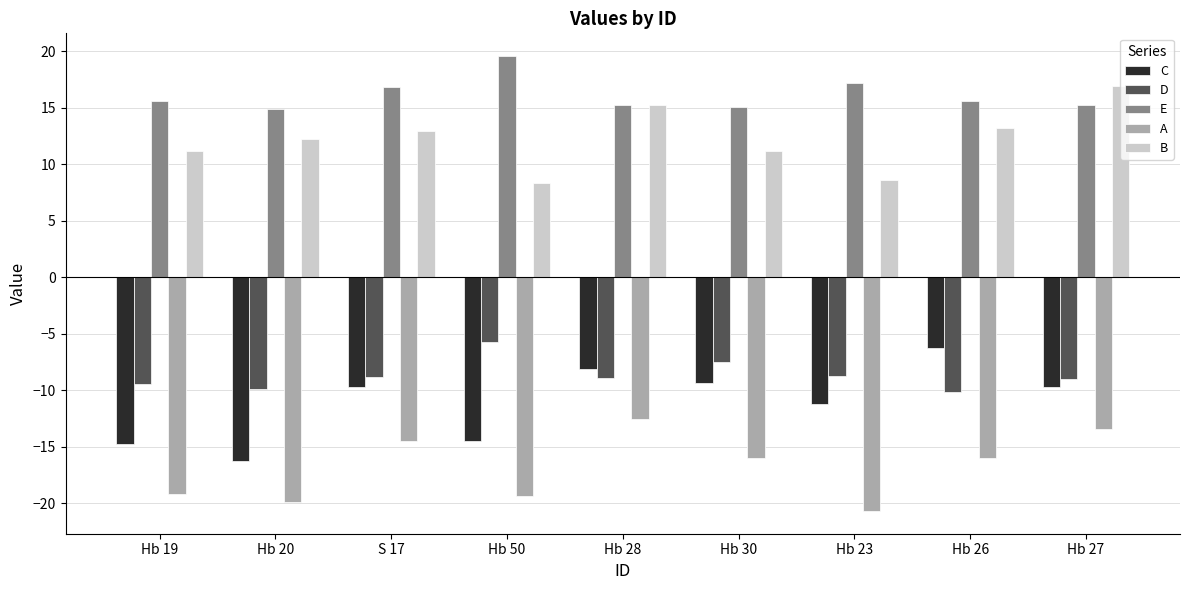

What is the label of the 6th bar from the left?

Hb 30